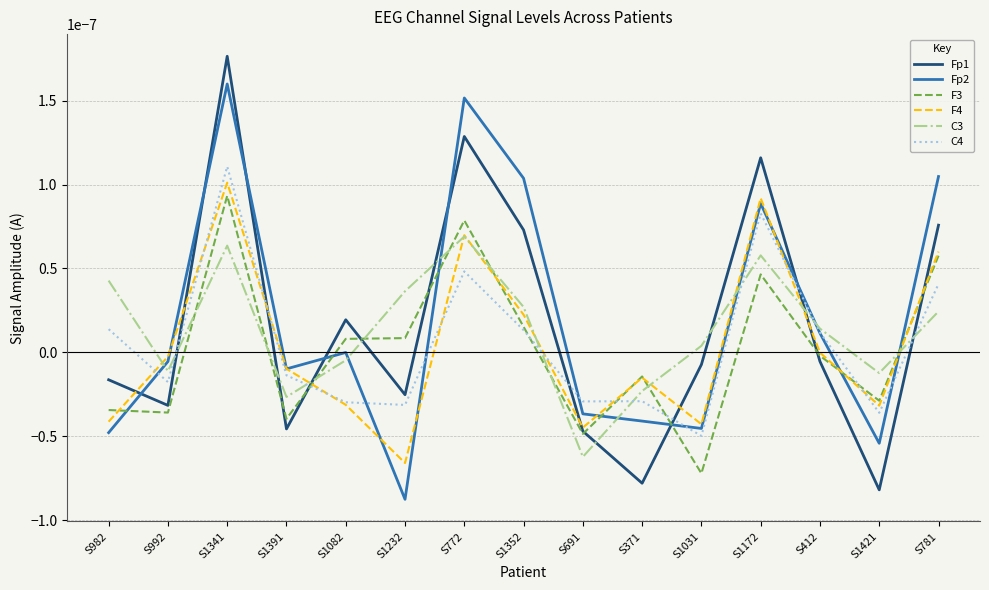

List the series in order of their peak value, lowest first.

C3, F3, F4, C4, Fp2, Fp1